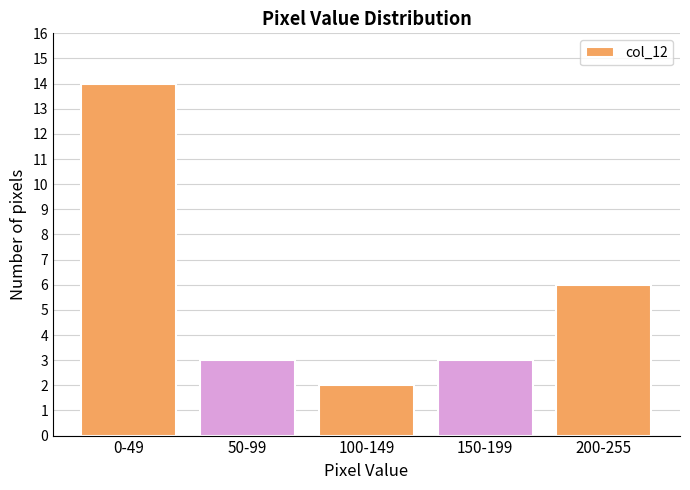

Reading right to left, list all the values displayed in this chart.

6	3	2	3	14